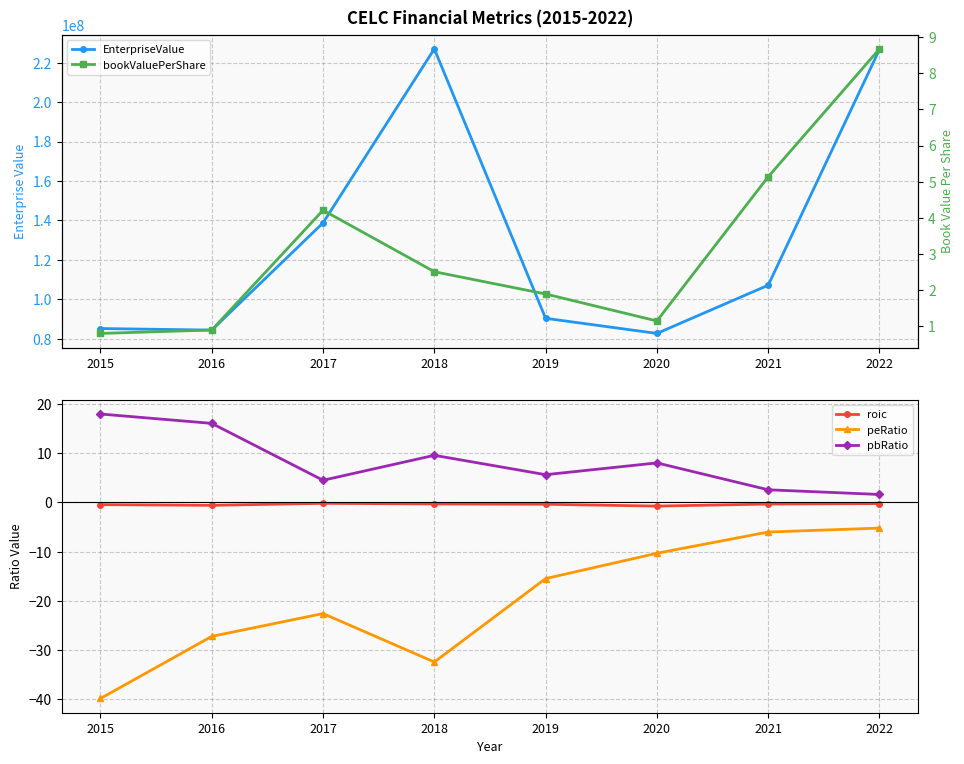

Reading right to left, extract all data points from this chart.

EnterpriseValue: 2022=226680504.4	2021=107115344.1	2020=82669234.4	2019=90326211.2	2018=226968809.6	2017=138739339.0	2016=84357693.8	2015=85146801.8
roic: 2022=-0.2	2021=-0.3	2020=-0.7	2019=-0.4	2018=-0.3	2017=-0.2	2016=-0.6	2015=-0.5
peRatio: 2022=-5.2	2021=-6.0	2020=-10.3	2019=-15.5	2018=-32.5	2017=-22.6	2016=-27.3	2015=-39.9
pbRatio: 2022=1.6	2021=2.6	2020=8.0	2019=5.6	2018=9.6	2017=4.5	2016=16.1	2015=18.0
bookValuePerShare: 2022=8.7	2021=5.1	2020=1.1	2019=1.9	2018=2.5	2017=4.2	2016=0.9	2015=0.8